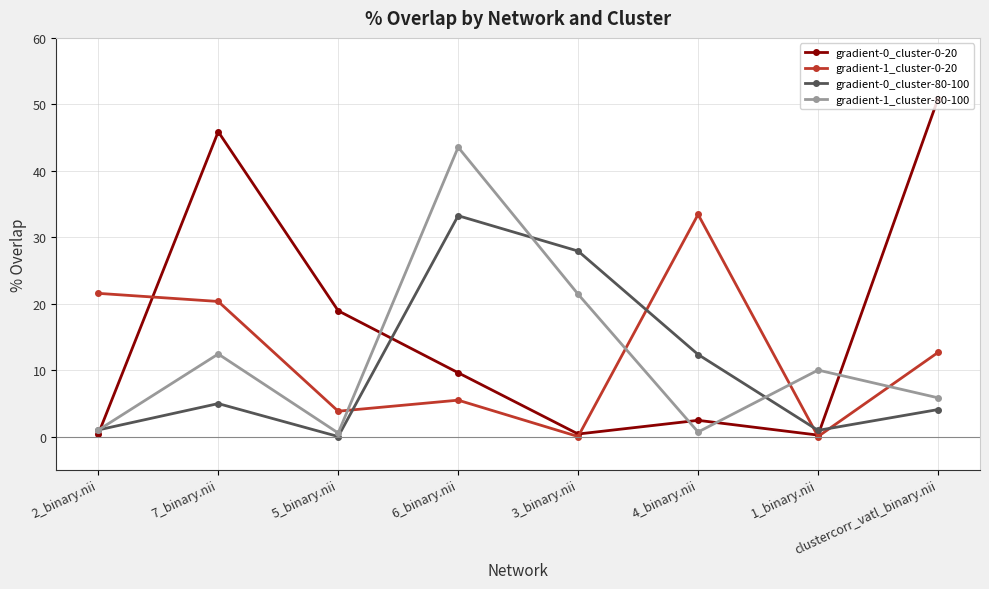

What is the greatest value displayed?

50.8